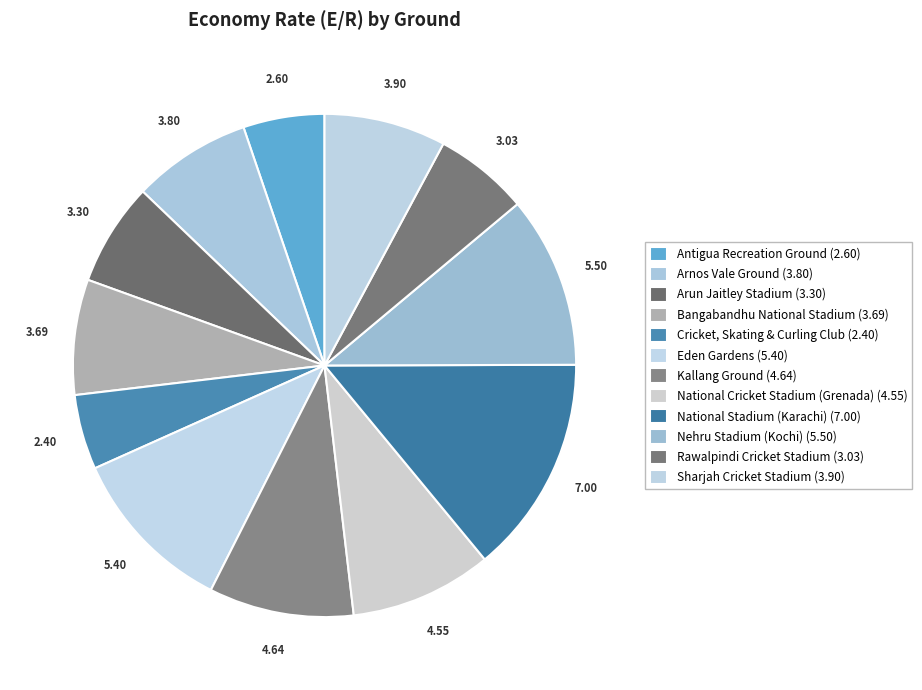

How many segments does this pie chart have?

12